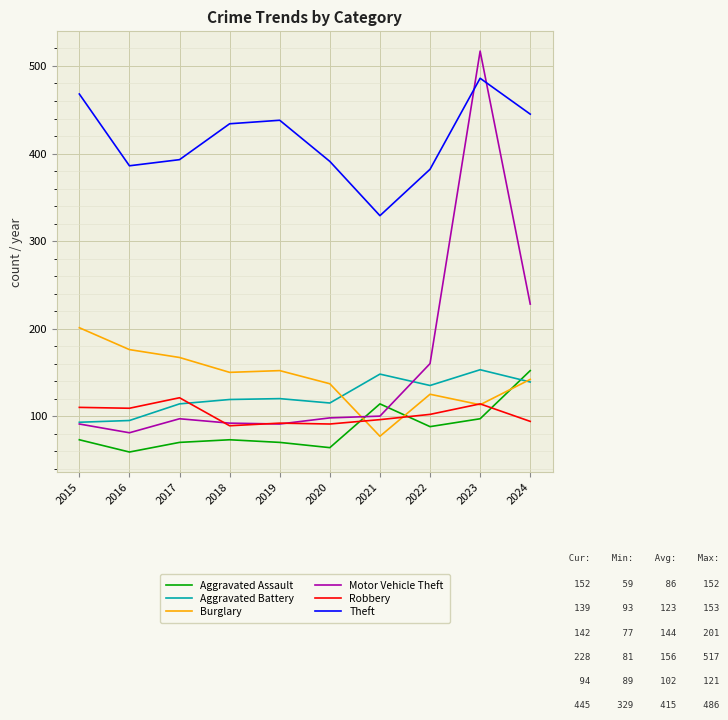

Is it true that Motor Vehicle Theft equals 93 at 2024?

False